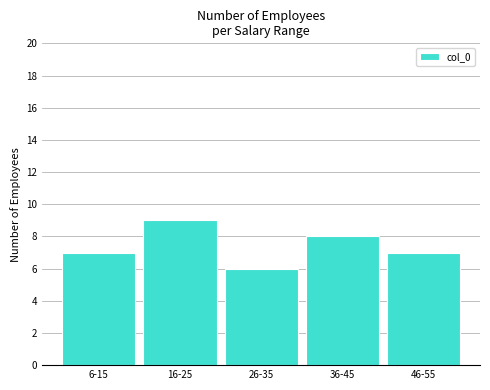

Reading right to left, extract all data points from this chart.

46-55=7	36-45=8	26-35=6	16-25=9	6-15=7